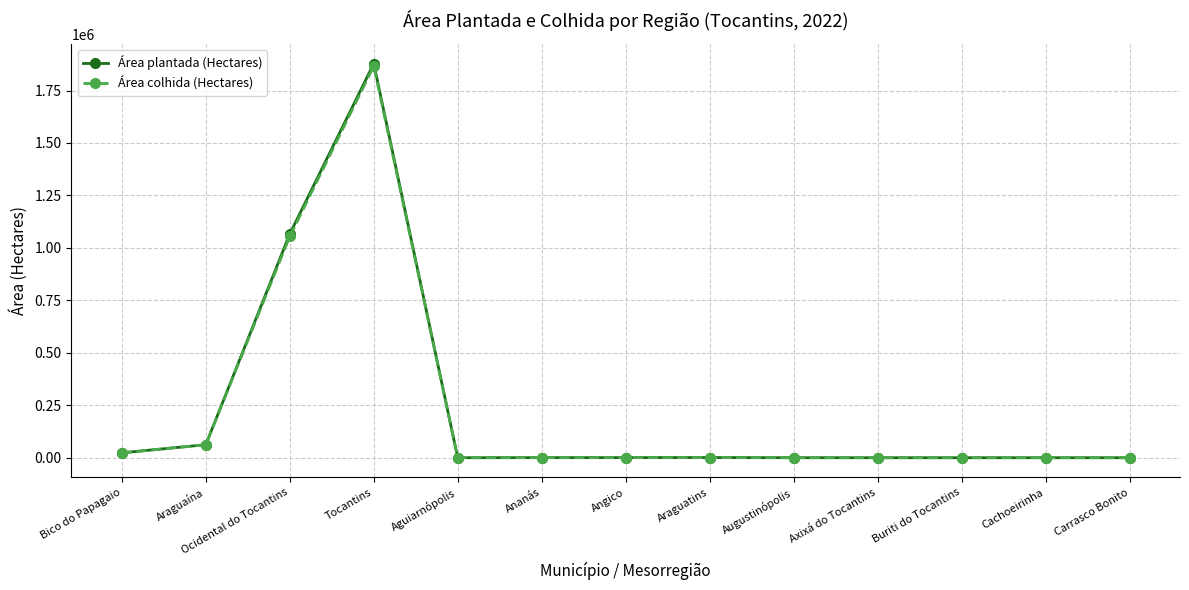

What are all the series names shown in the legend?

Área plantada (Hectares), Área colhida (Hectares)